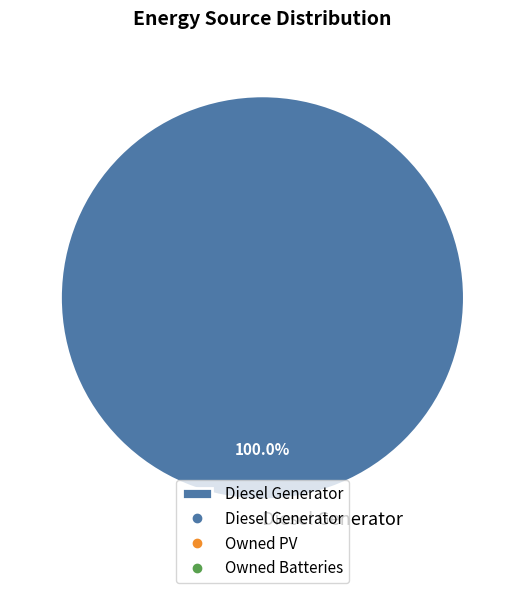

Count the number of slices in the pie.

1